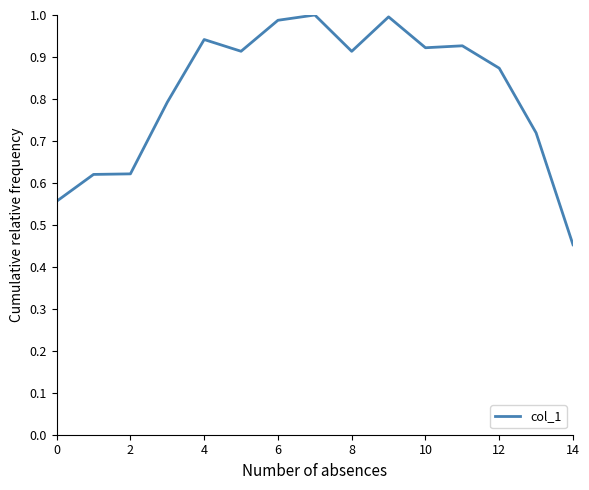

Does the chart display data point markers on the line(s)?

No